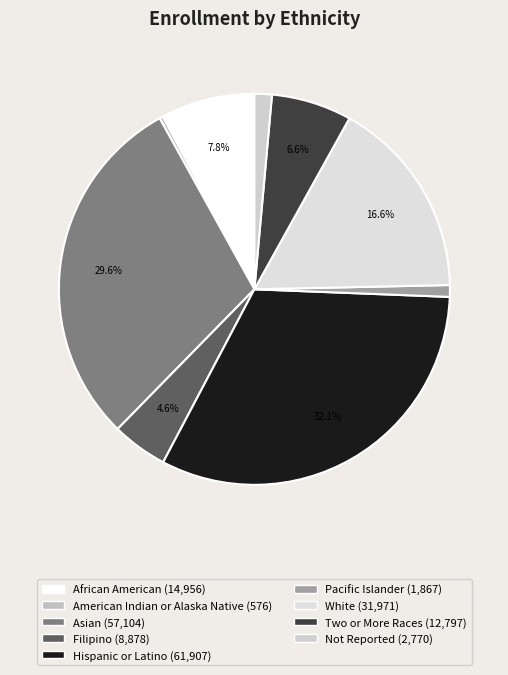

The Hispanic or Latino slice represents 32% of the pie. True or false?

True